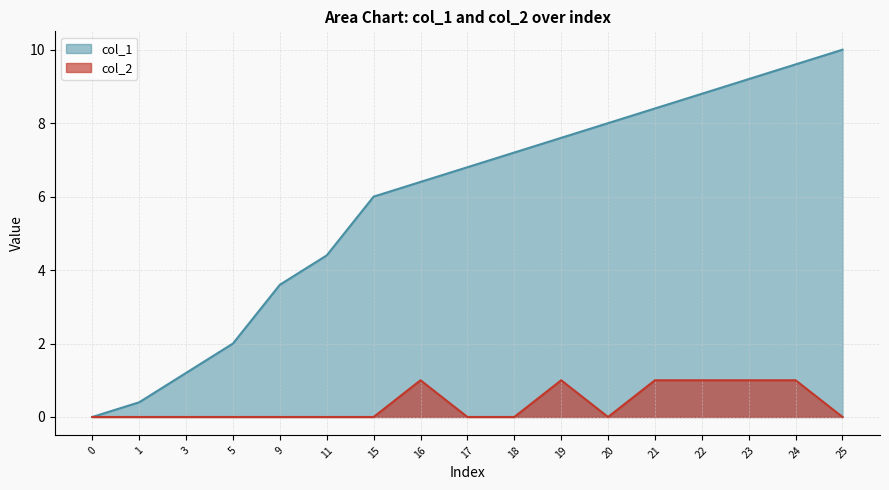

What is the difference between the maximum and minimum values in the col_1 series?

10.0